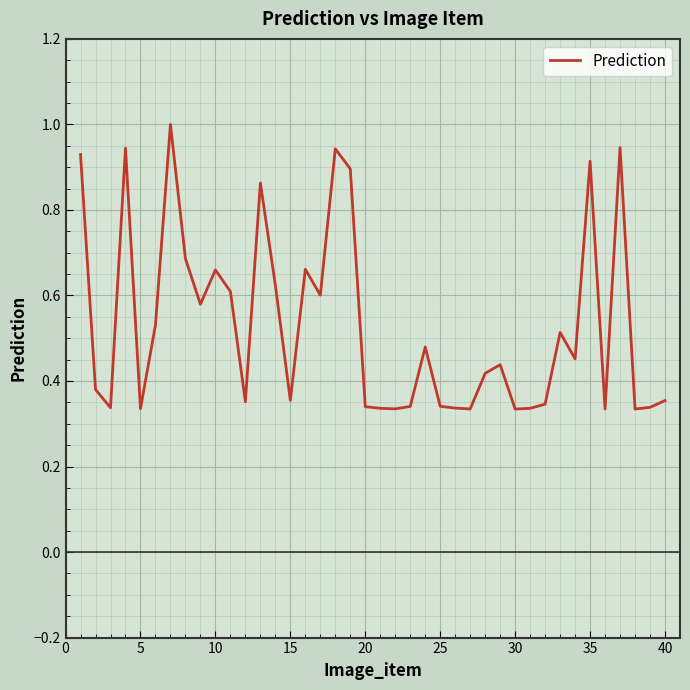

What is the greatest value displayed?

1.0